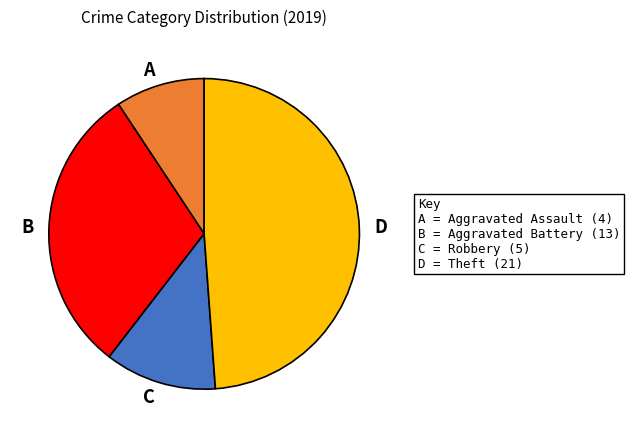

Does B account for over 50% of the chart?

No